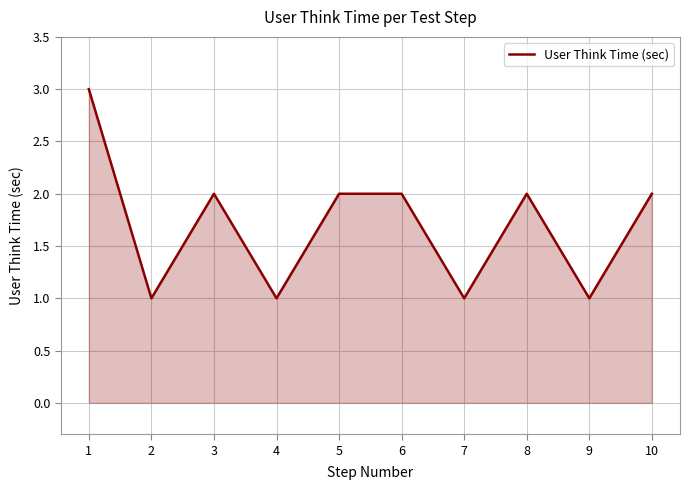

The value at 10 is 2. True or false?

True